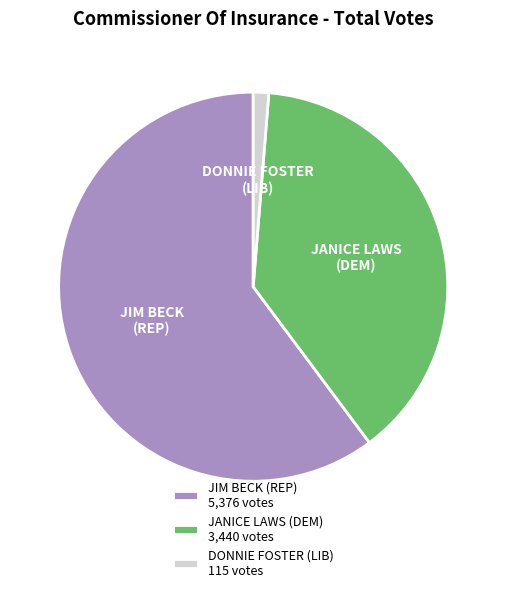

What is the ratio of the value at JANICE LAWS (DEM) to the value at DONNIE FOSTER (LIB)?

29.9